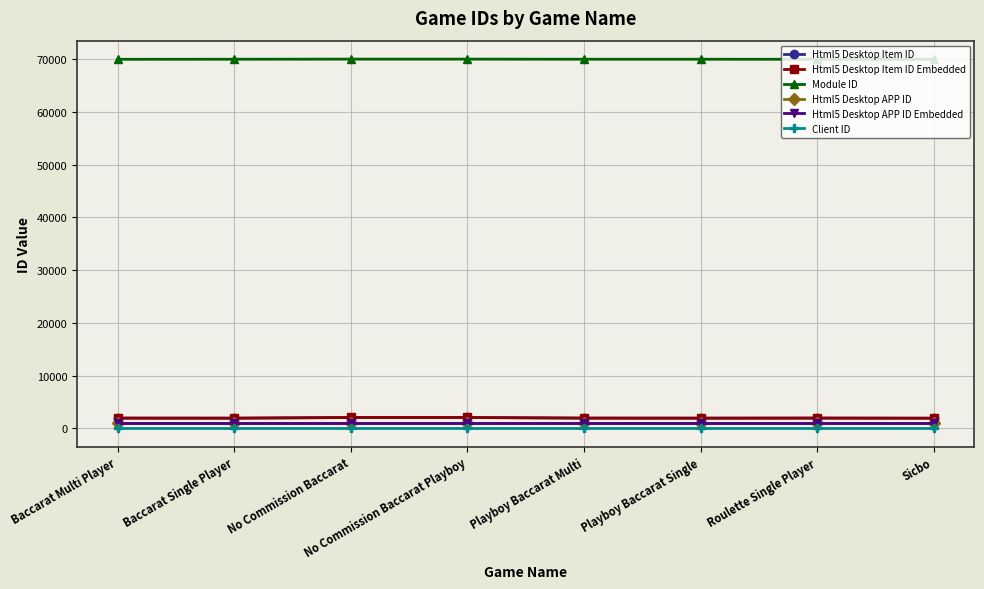

True or false: Module ID and Client ID cross at least once.

False